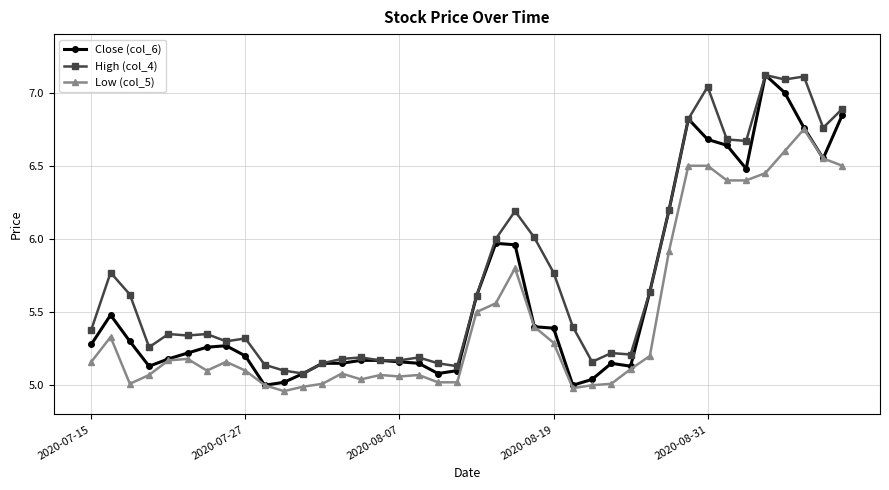

True or false: Low (col_5) and High (col_4) cross at least once.

False